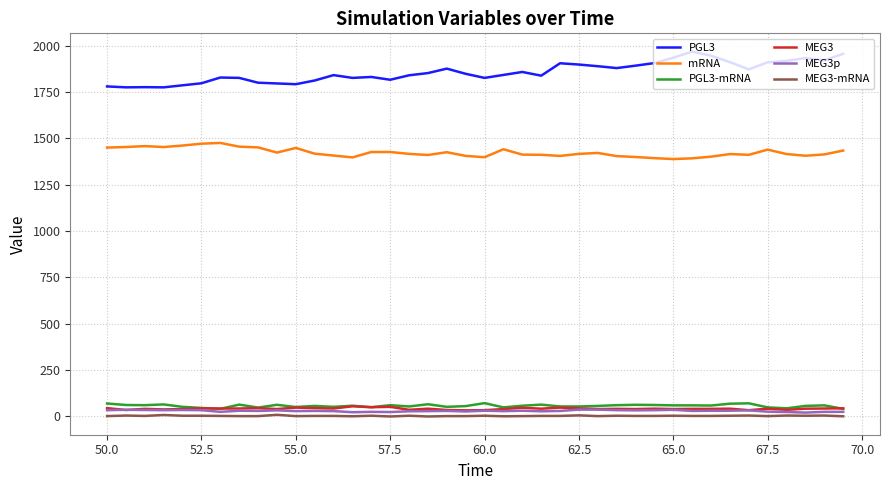

True or false: PGL3 and PGL3-mRNA cross at least once.

False